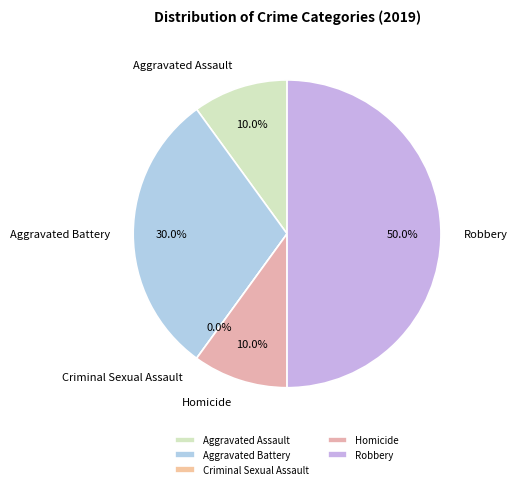

Is there any slice that represents more than half of the pie?

No